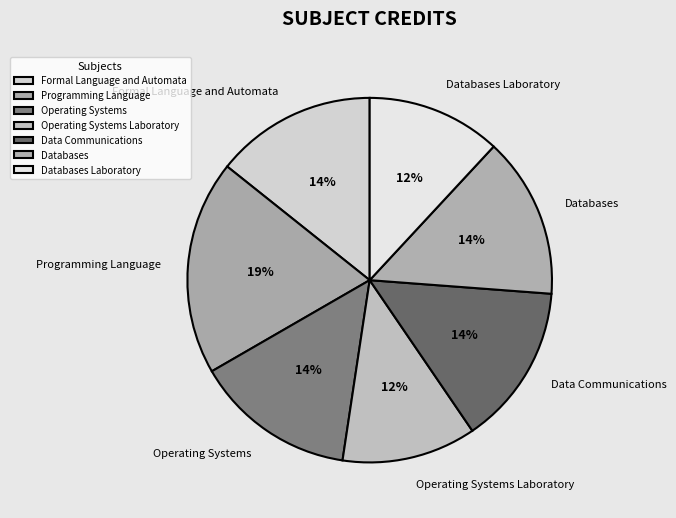

To the nearest percent, what percentage of the pie is Formal Language and Automata?

14%